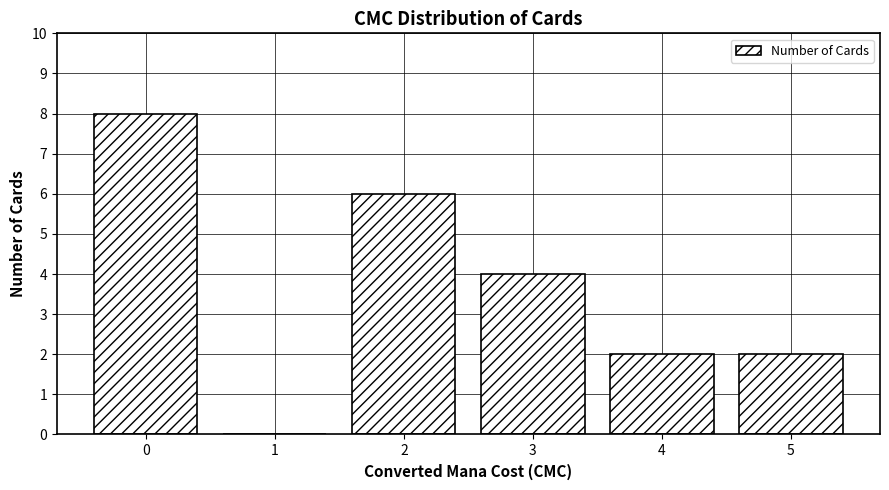

Reading left to right, extract all data points from this chart.

0=8	1=0	2=6	3=4	4=2	5=2